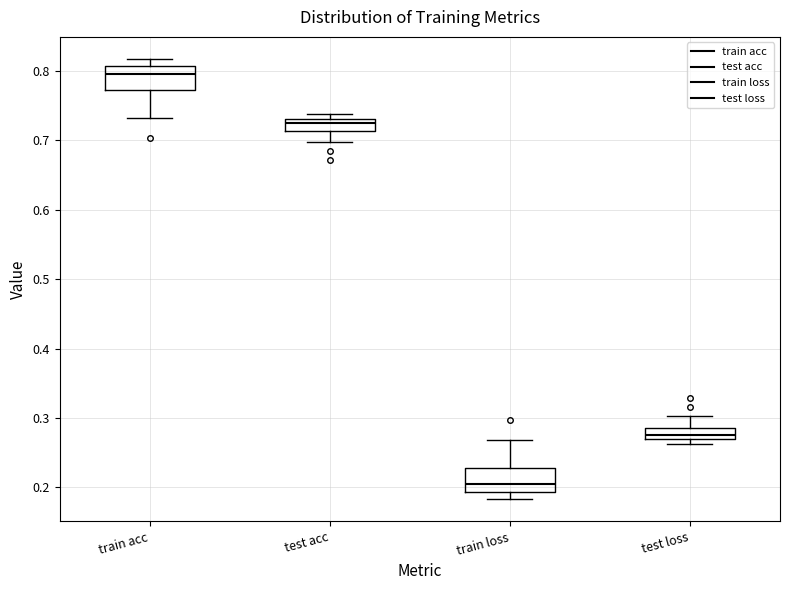

Reading left to right, read every box against the y-axis: the position of its median line, the range the box covers, and the ends of its whiskers. The values are not printed on the chart, so give them approximately, as read against the axis.

train acc: median 0.80, box 0.77 to 0.81, whiskers 0.73 to 0.82
test acc: median 0.72, box 0.71 to 0.73, whiskers 0.70 to 0.74
train loss: median 0.20, box 0.19 to 0.23, whiskers 0.18 to 0.27
test loss: median 0.28, box 0.27 to 0.29, whiskers 0.26 to 0.30